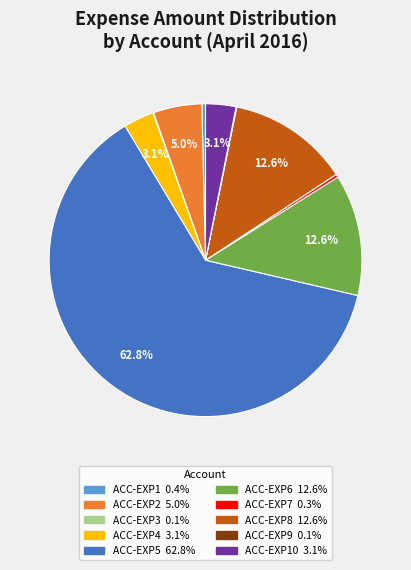

Does any single category account for the majority?

Yes